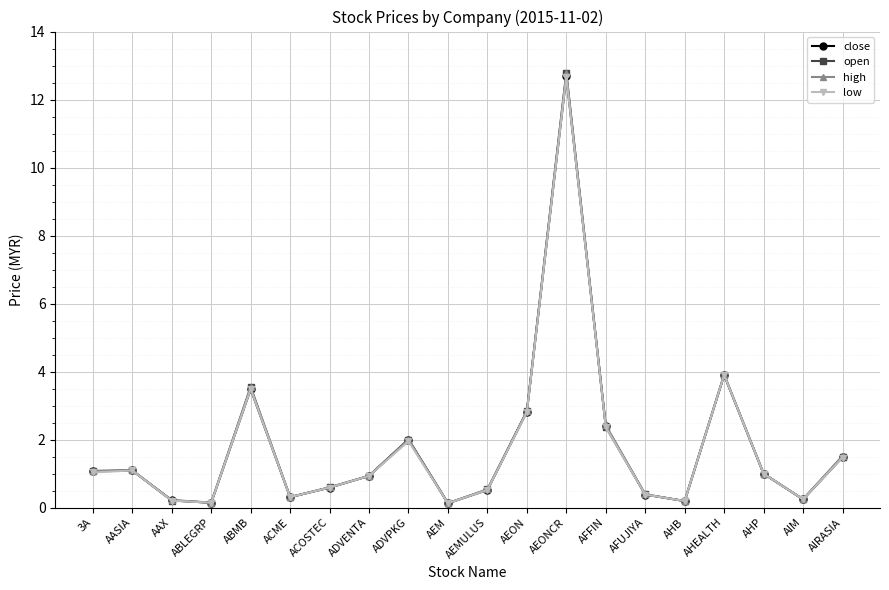

What is the value of the open point at the 18th from the left?

1.0